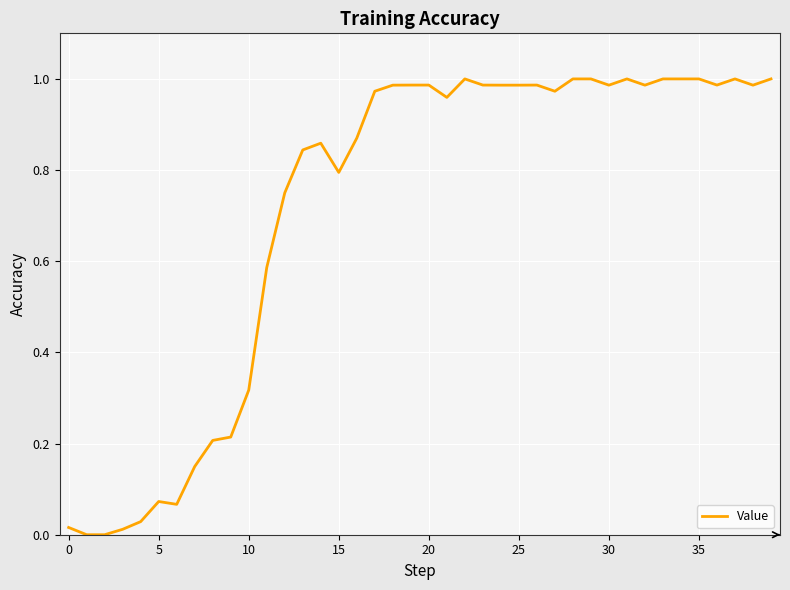

Is it true that the value at 35 is 1.0?

True